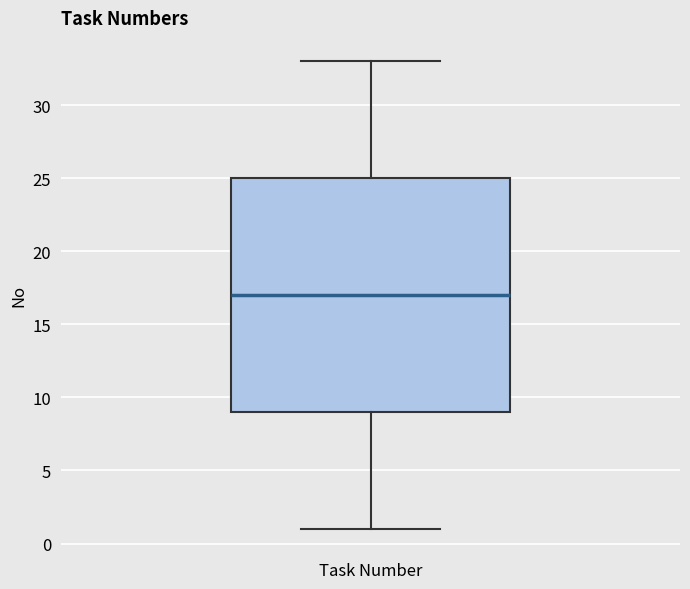

Transcribe this box plot: give where the median line is, the range the box spans, and where the two whiskers end, as read against the y-axis. The values are not printed on the chart, so give them approximately, as read against the axis.

median 17, box 9 to 25, whiskers 1 to 33